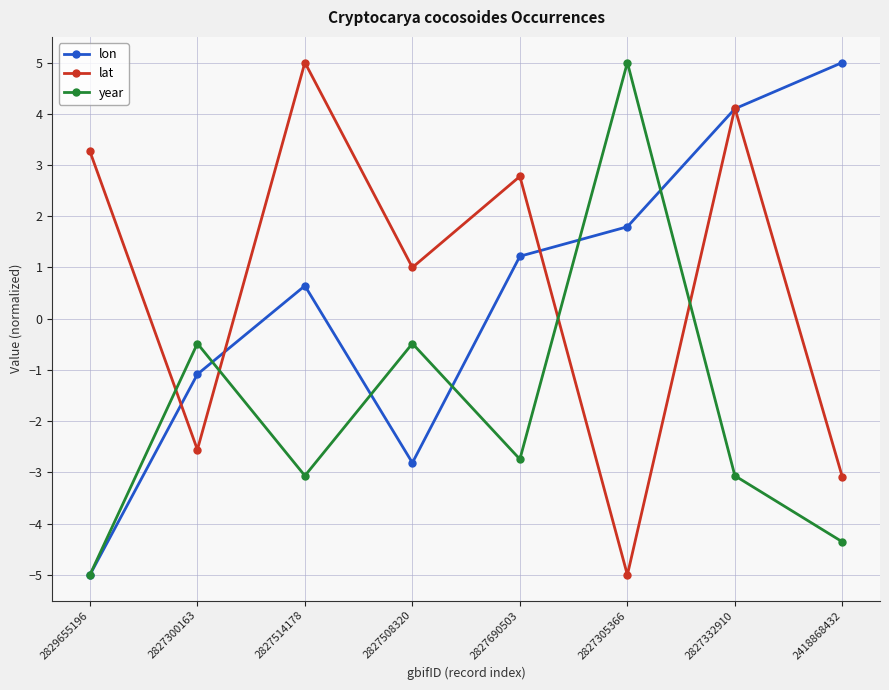

The value of lon at 2827508320 is -2.8. True or false?

True